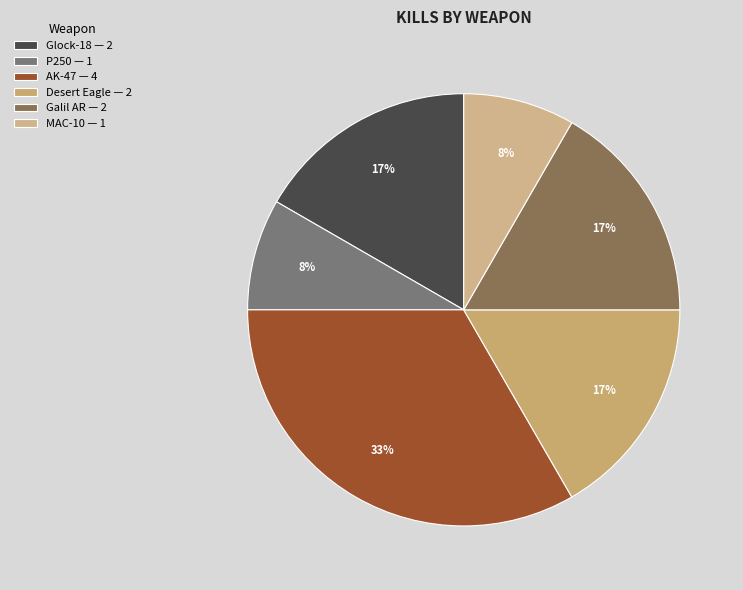

How much of the chart is everything except AK-47?

66.7%